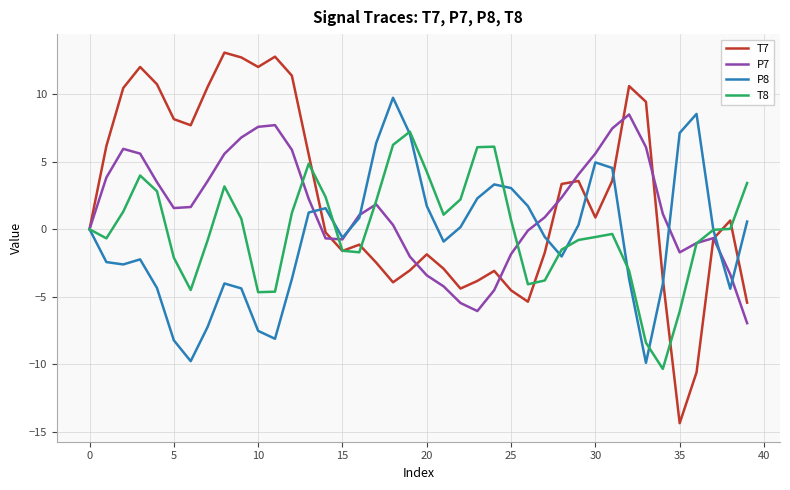

What is the maximum value shown in the chart?

13.1